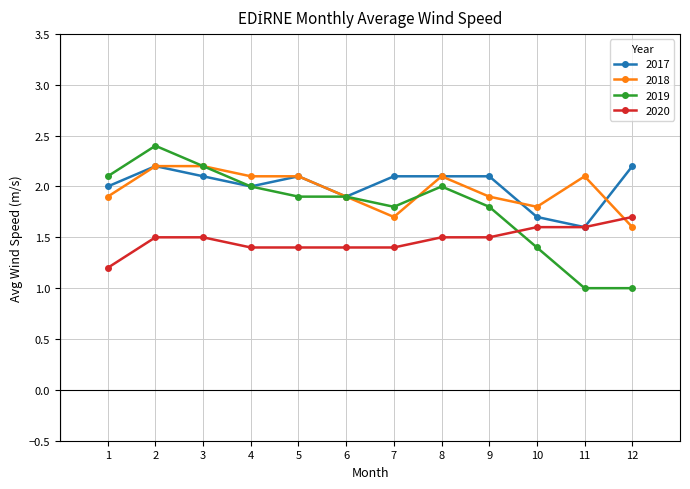

How many lines are shown in the chart?

4